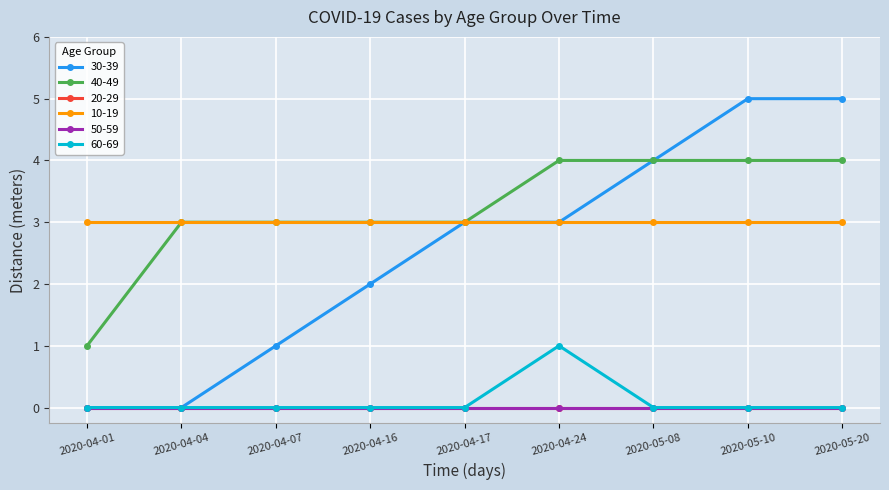

Which series has the largest range (max minus min)?

30-39